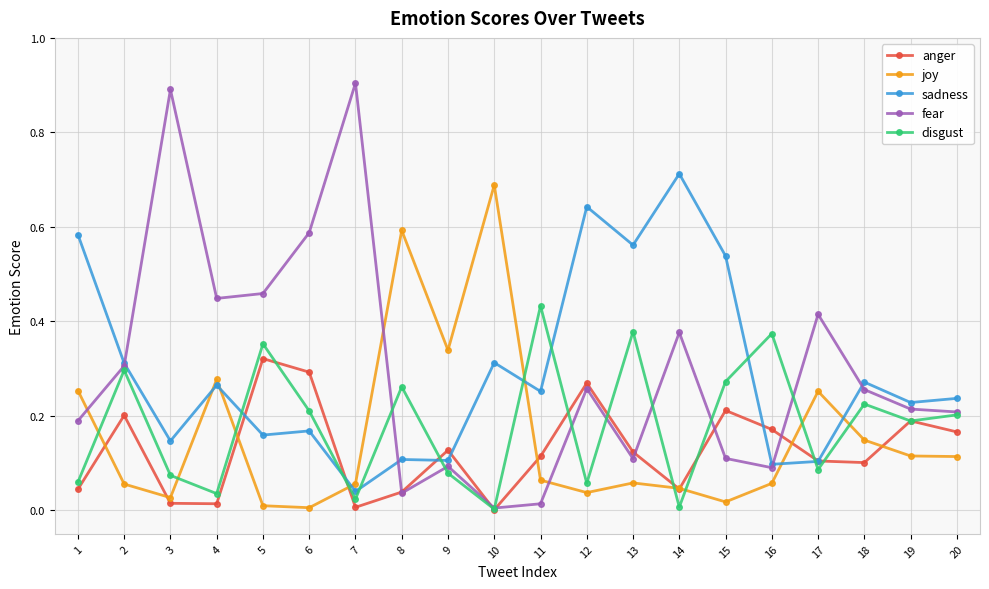

At 6, list the series in order from smallest to largest.

joy, sadness, disgust, anger, fear